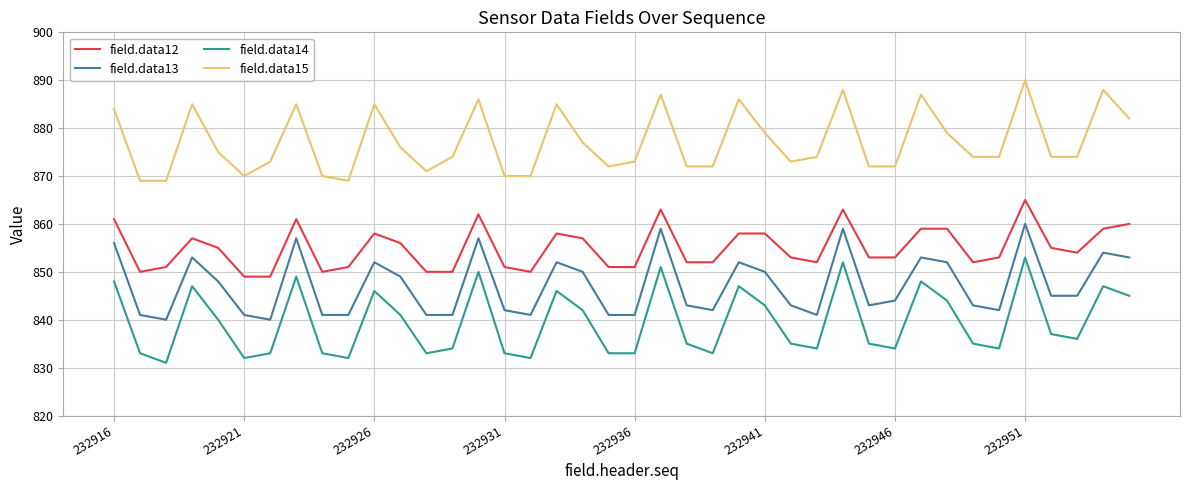

What is the highest value of the field.data13 series?

860